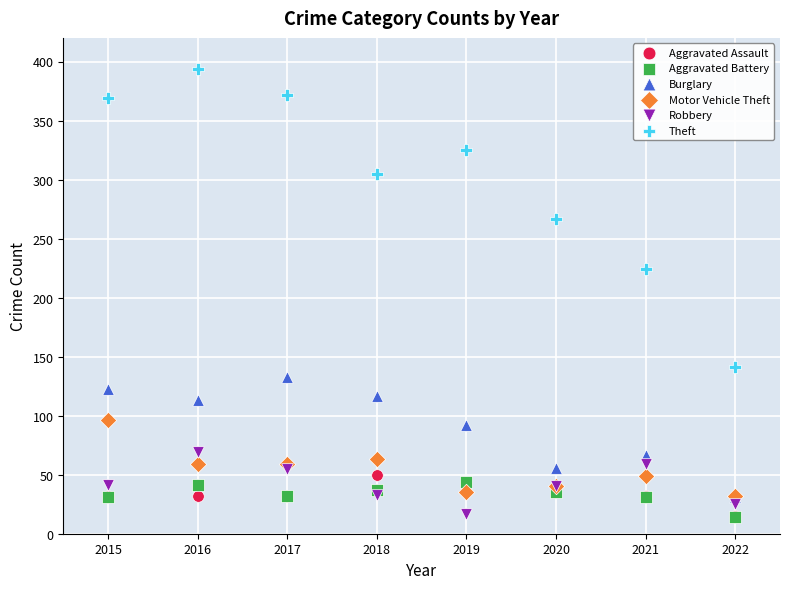

Across all series, what Y value is closest to 204?

224